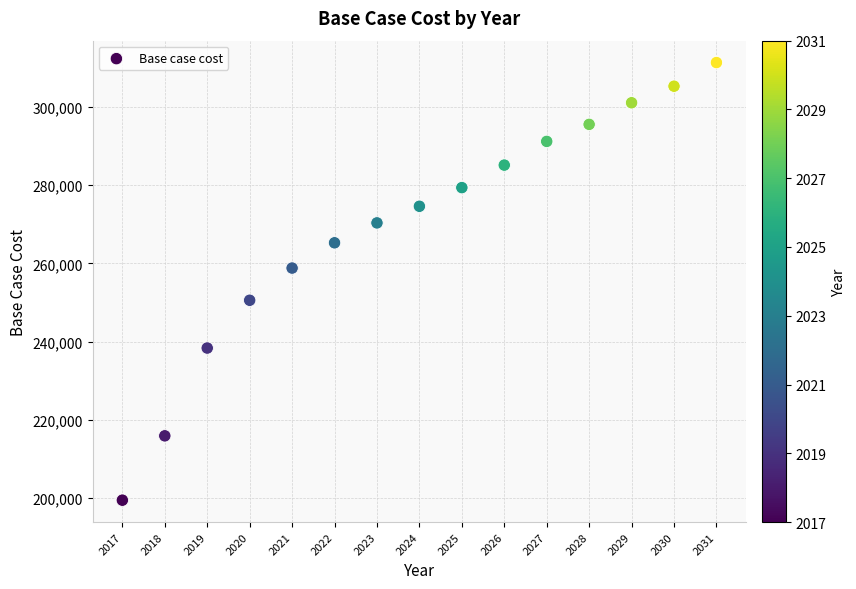

What Y value in the scatter plot is closest to 255409?

258812.1